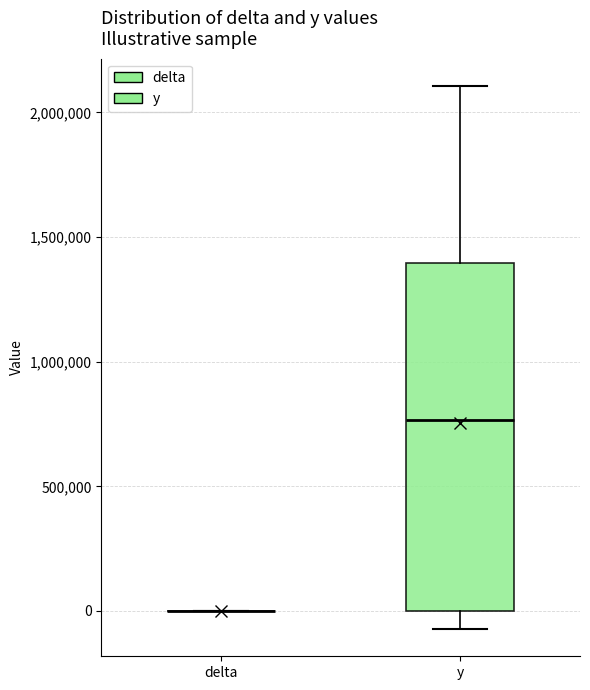

Which box is the tallest, from its lower edge to its upper edge?

y